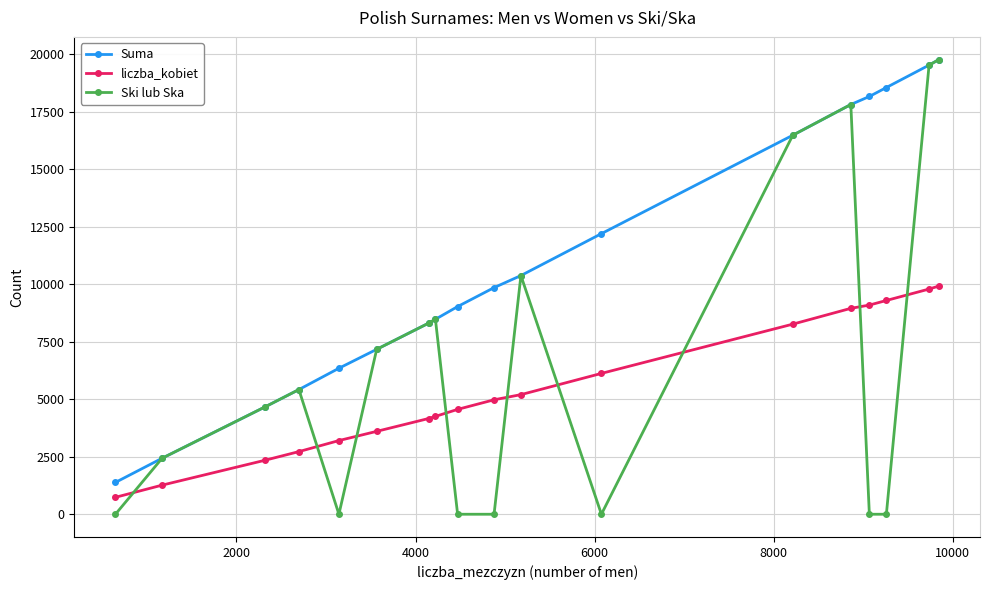

What is the value of the Ski lub Ska point at the 8th from the left?

8476